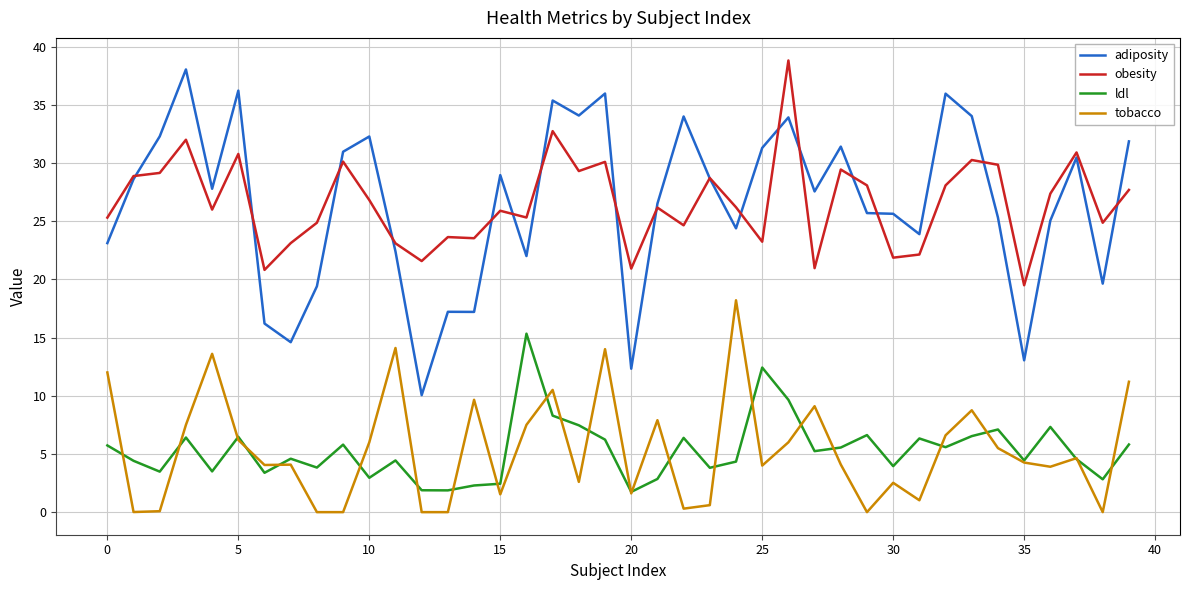

What is the greatest value displayed?

38.8